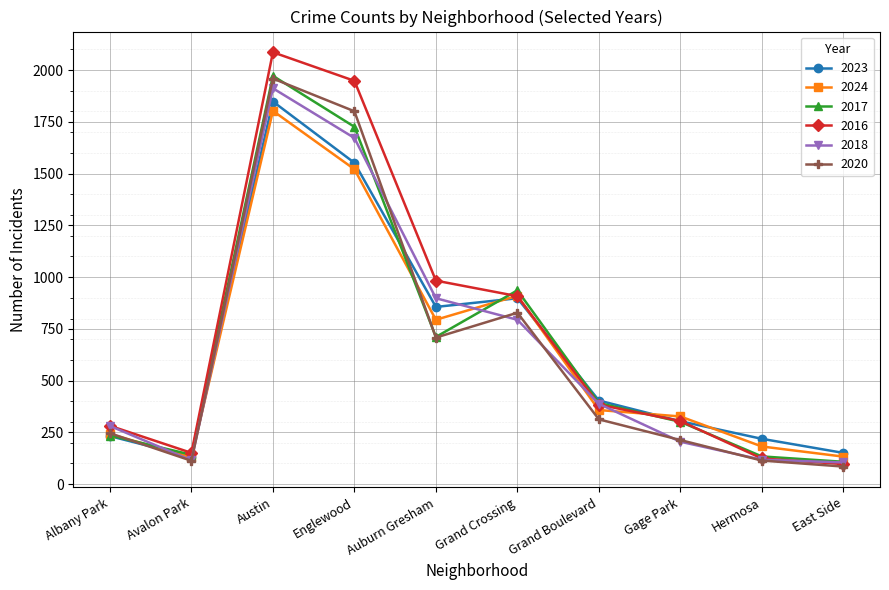

What is the difference between the 2017 values at Gage Park and Avalon Park?

159